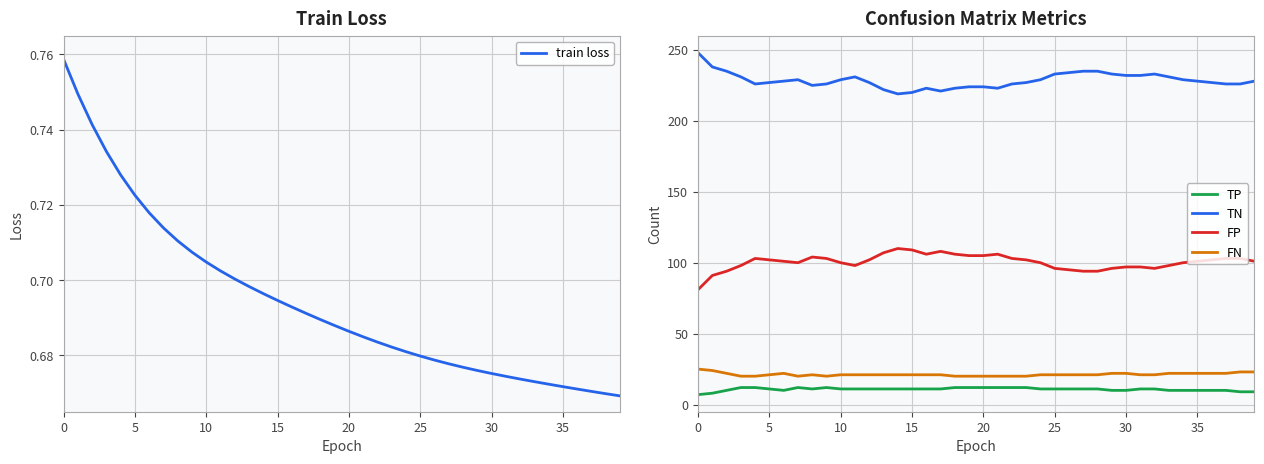

True or false: TN and TP cross at least once.

False